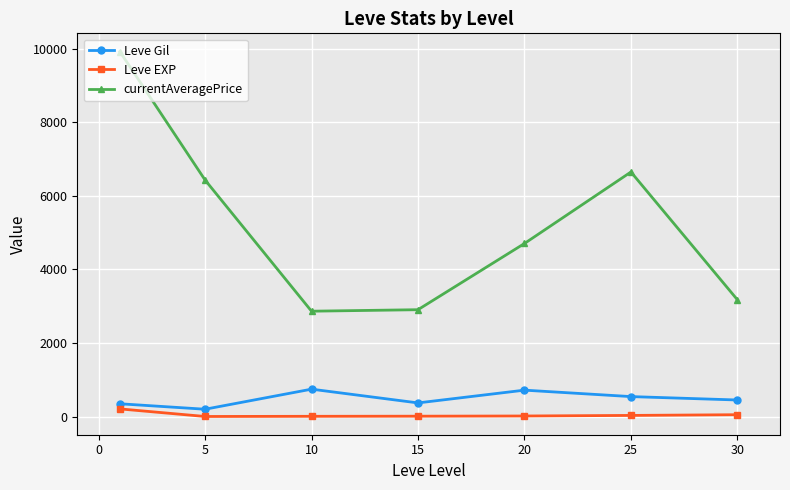

Which series has the widest spread of values?

currentAveragePrice